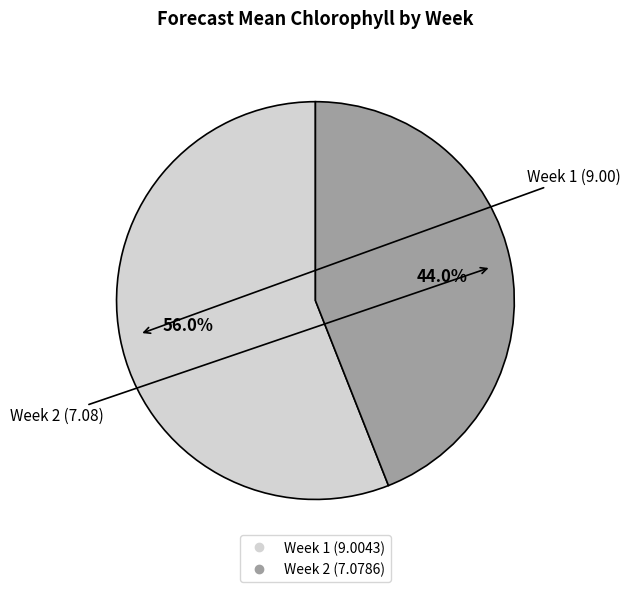

Count the number of slices in the pie.

2